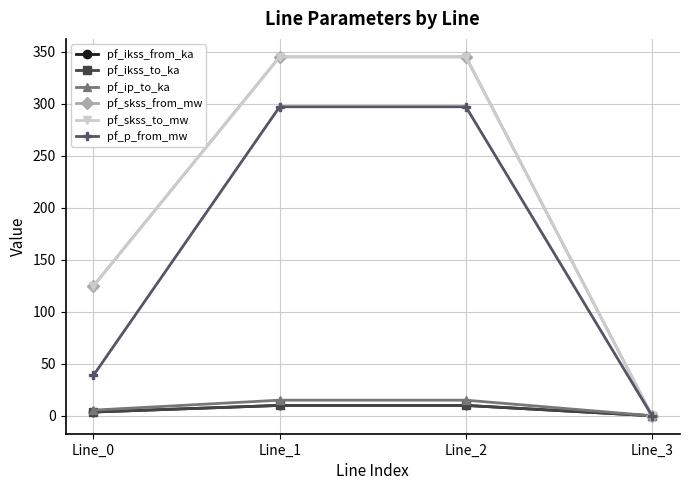

List the series in order of their peak value, highest first.

pf_skss_from_mw, pf_skss_to_mw, pf_p_from_mw, pf_ip_to_ka, pf_ikss_from_ka, pf_ikss_to_ka